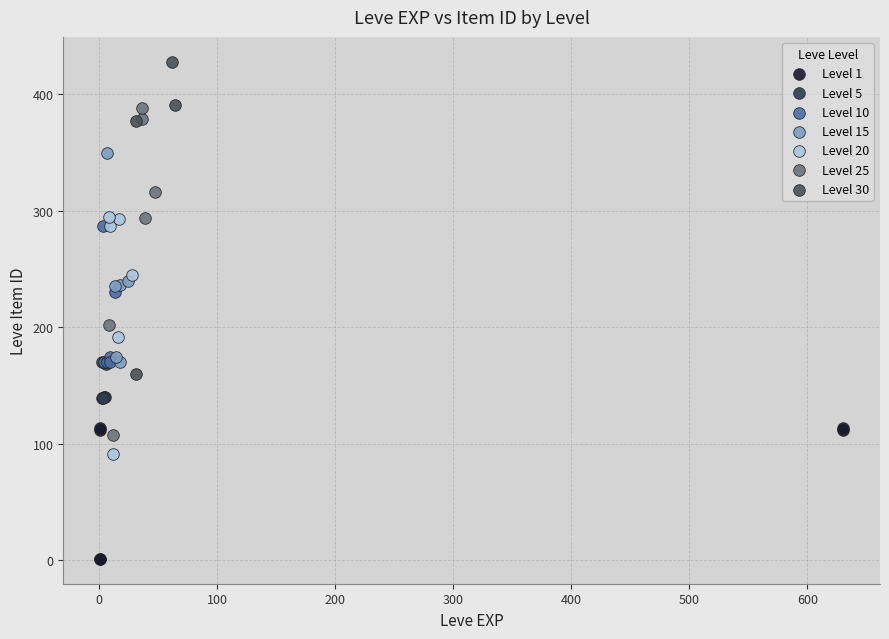

Which series contains the lowest Y value?

Level 1